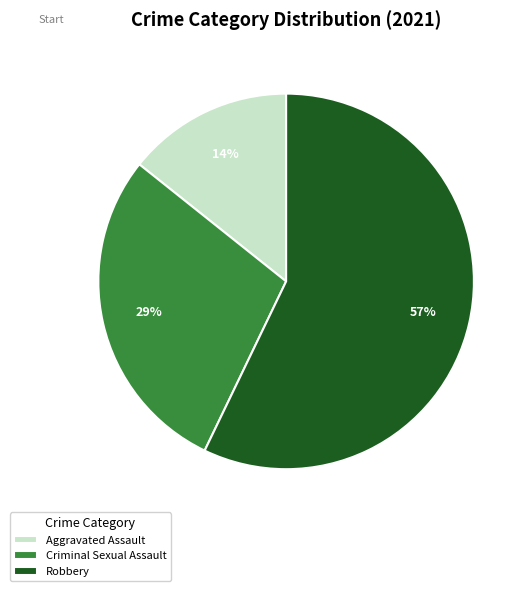

Which category has the biggest portion of the pie?

Robbery